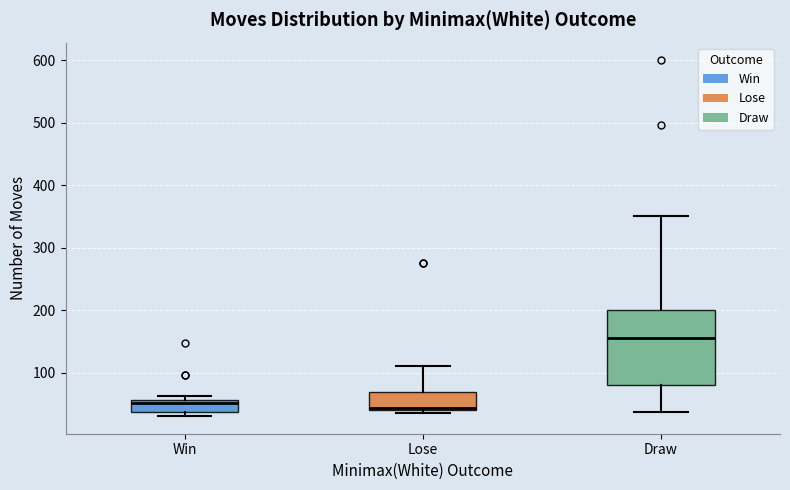

Reading left to right, transcribe this box plot: for each box, give where its median line is, the range the box spans, and where its two whiskers end, as read against the y-axis. The values are not printed on the chart, so give them approximately, as read against the axis.

Win: median 50, box 40 to 60, whiskers 30 to 60 (just above the box's upper edge)
Lose: median 40 (just above the box's lower edge), box 40 to 70, whiskers 40 (just below the box's lower edge) to 110
Draw: median 160, box 80 to 200, whiskers 40 to 350